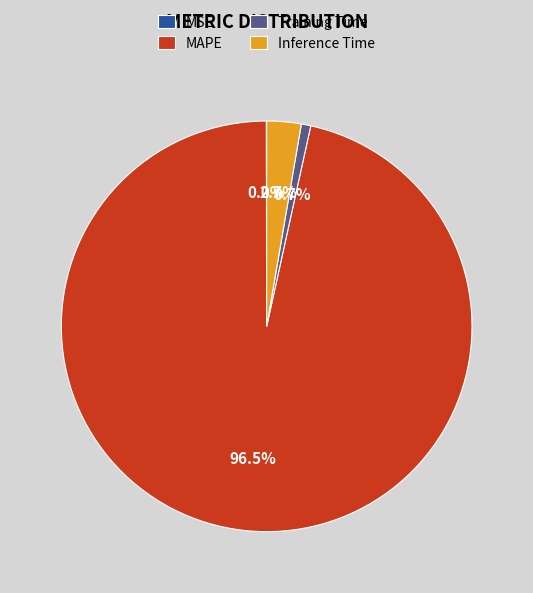

What is the largest slice in the pie chart?

MAPE